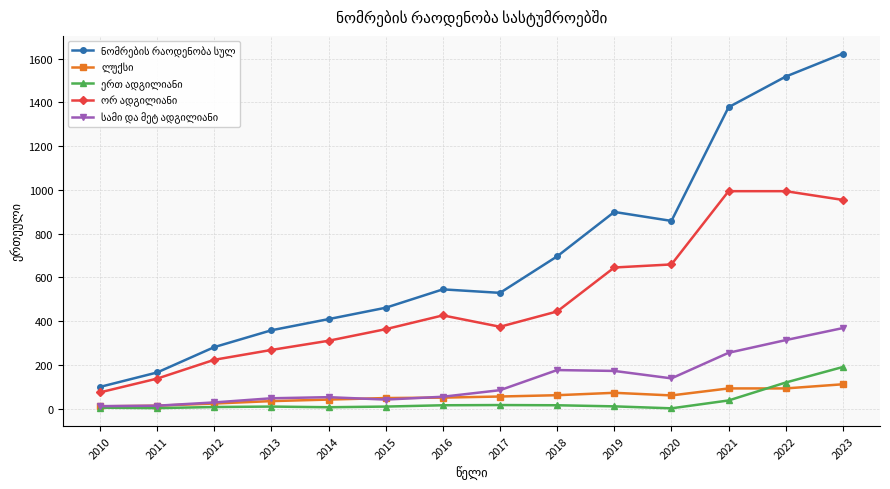

How many series are shown in this chart?

5